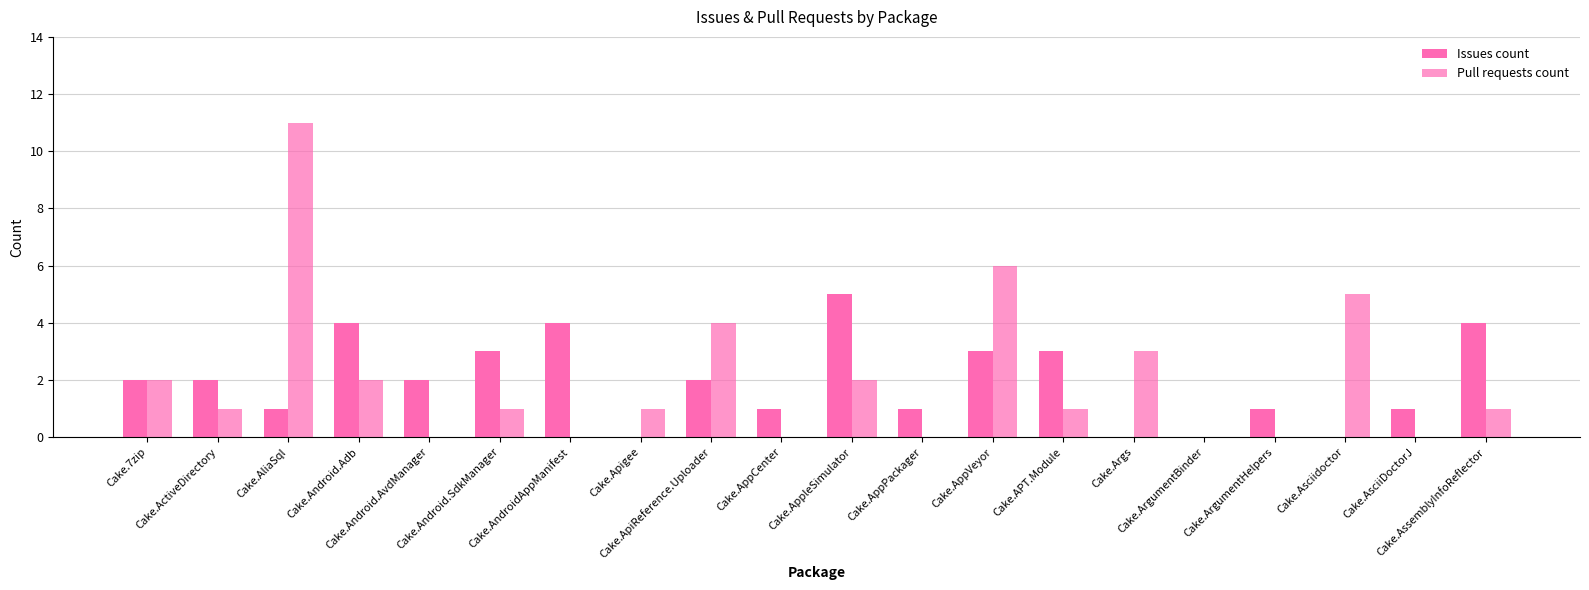

Count the number of categories in the chart.

20